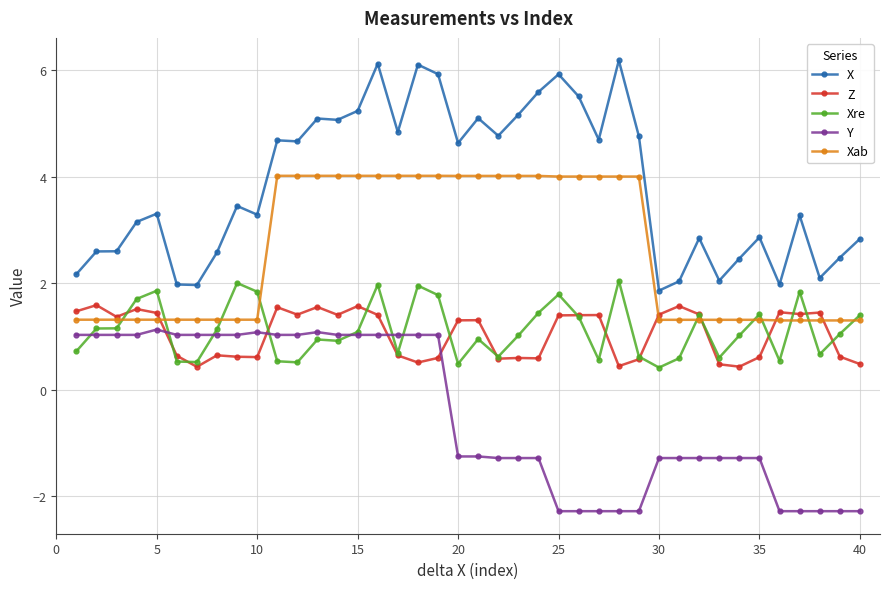

How many values in Y are above zero?

19